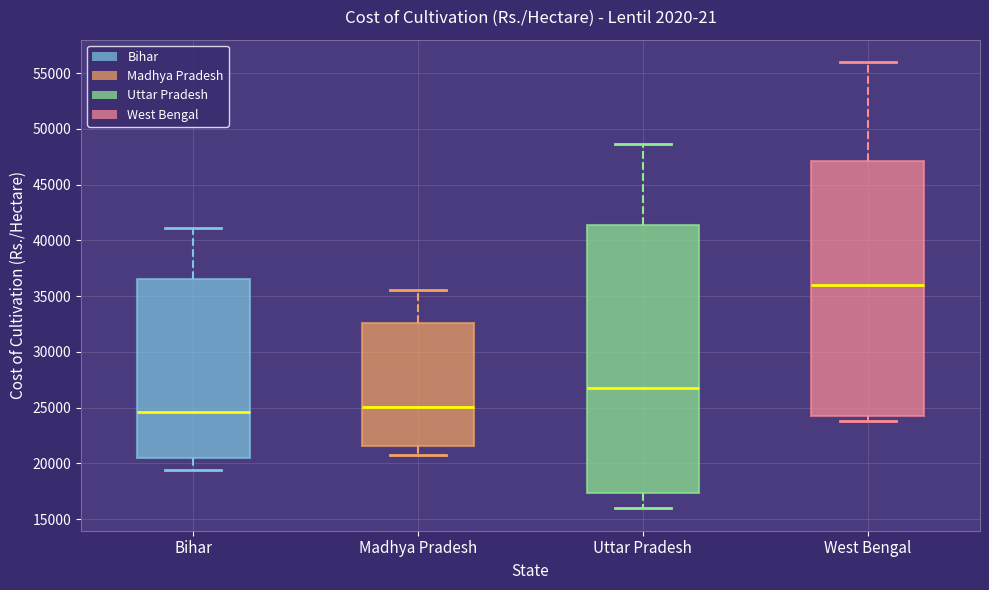

Comparing the boxes themselves (not the whiskers), which one is the tallest?

Uttar Pradesh